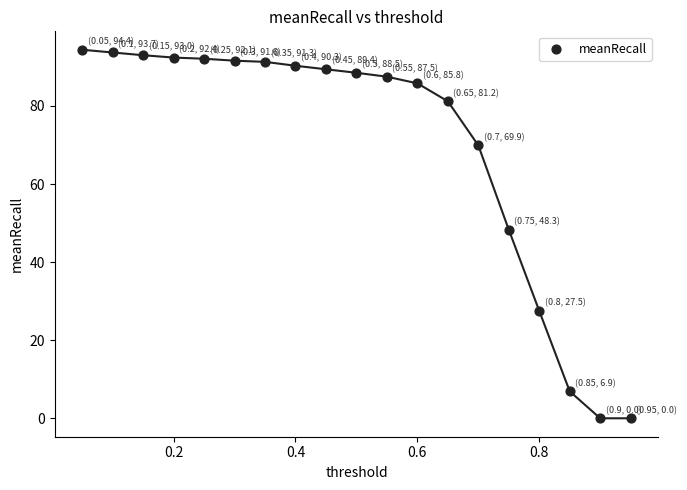

What Y value in the scatter plot is closest to 47?

48.3